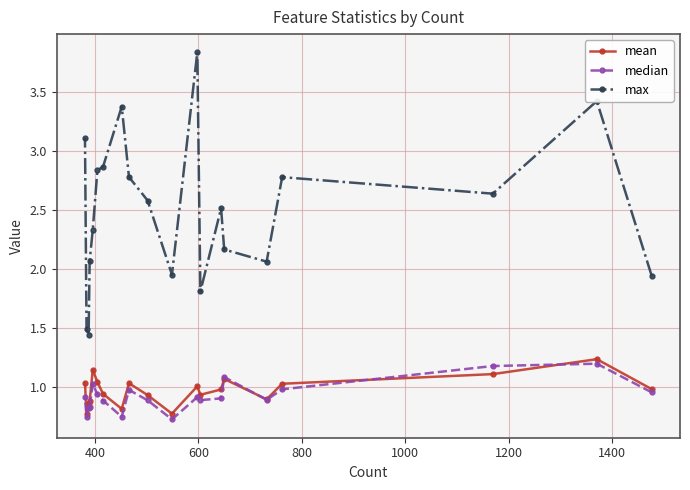

Which series has the largest range (max minus min)?

max